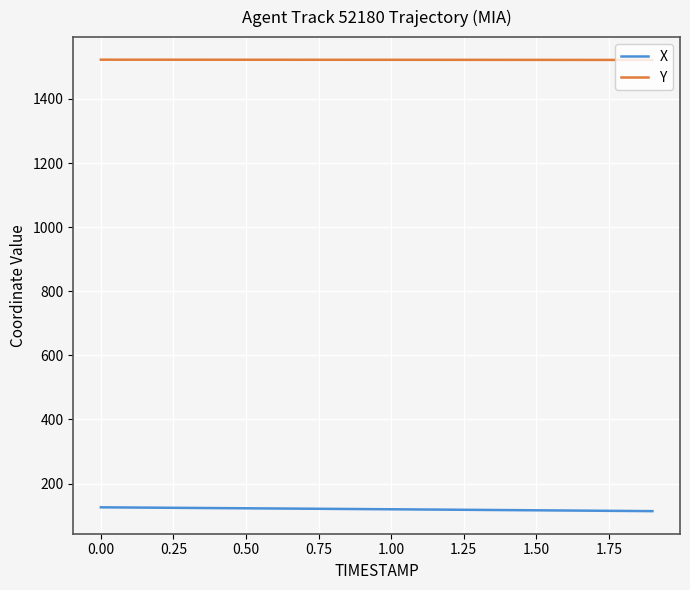

True or false: X and Y intersect in this chart.

False